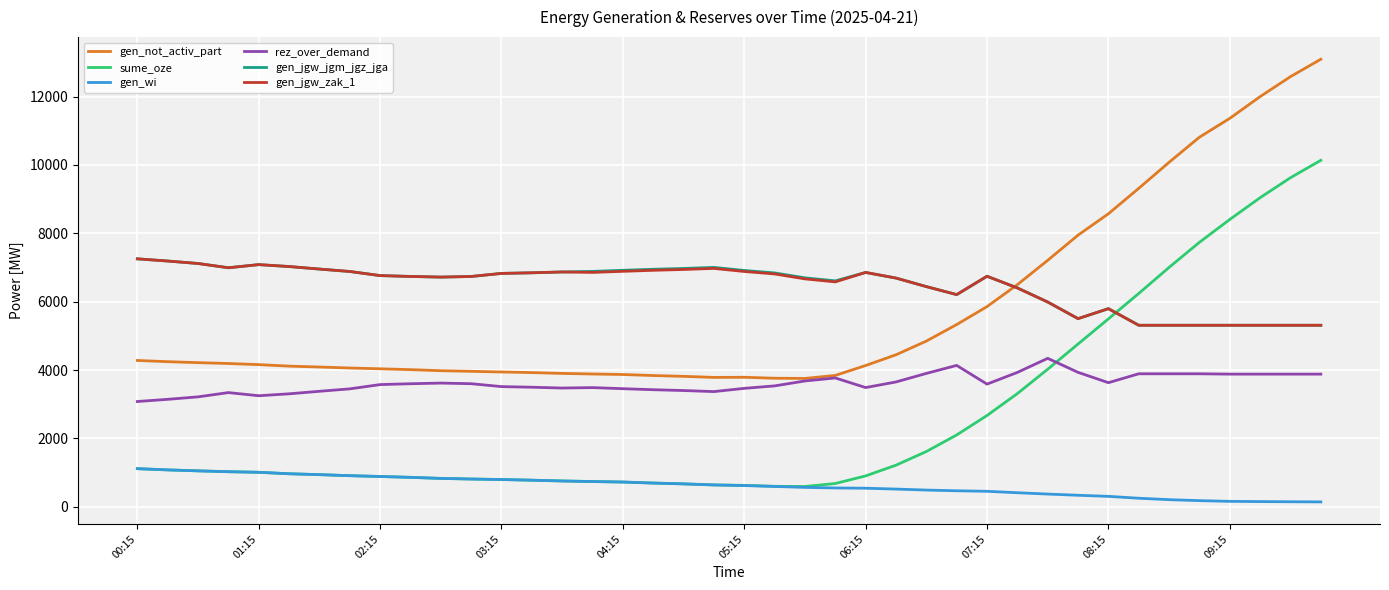

Which series has the widest spread of values?

sume_oze